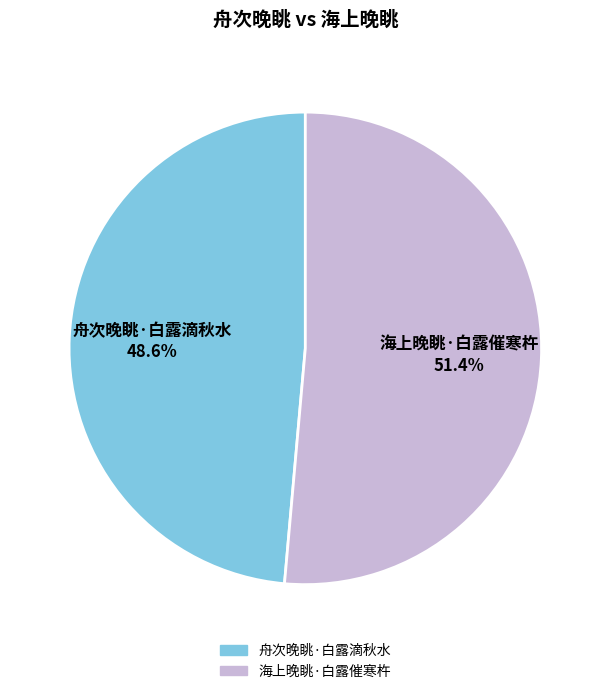

Which slice is the largest?

海上晚眺·白露催寒杵